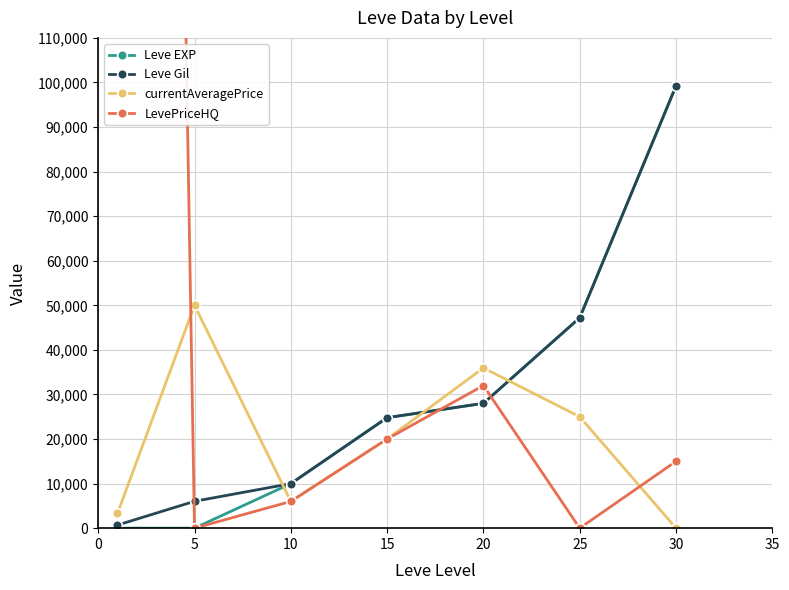

True or false: Leve EXP has more than 2 interior local peaks.

False